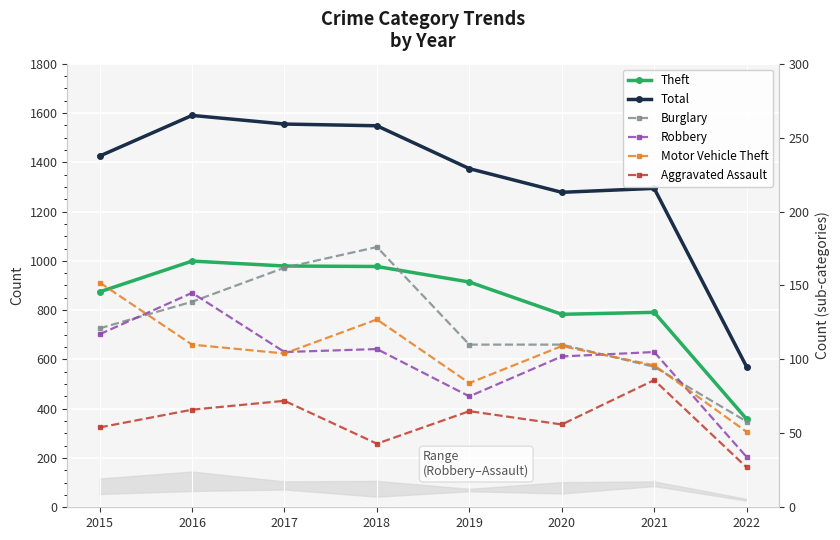

Between which two adjacent categories do Motor Vehicle Theft and Burglary first intersect?

2015 and 2016